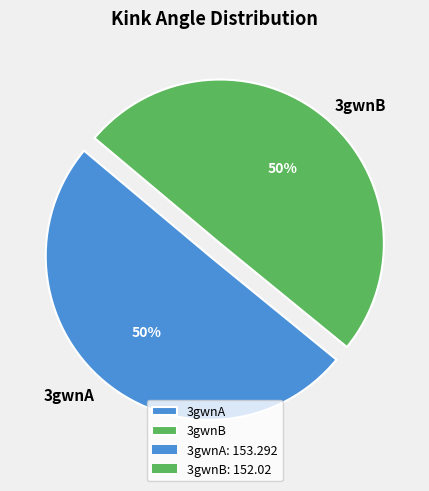

Is it true that 3gwnA is 50% of the pie?

True